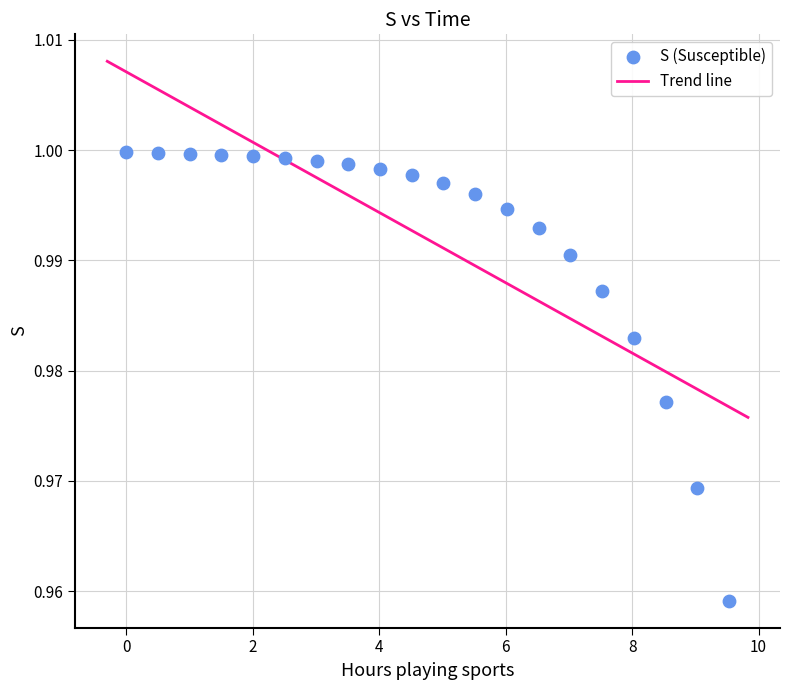

What is the range of X values (max minus min)?

9.5